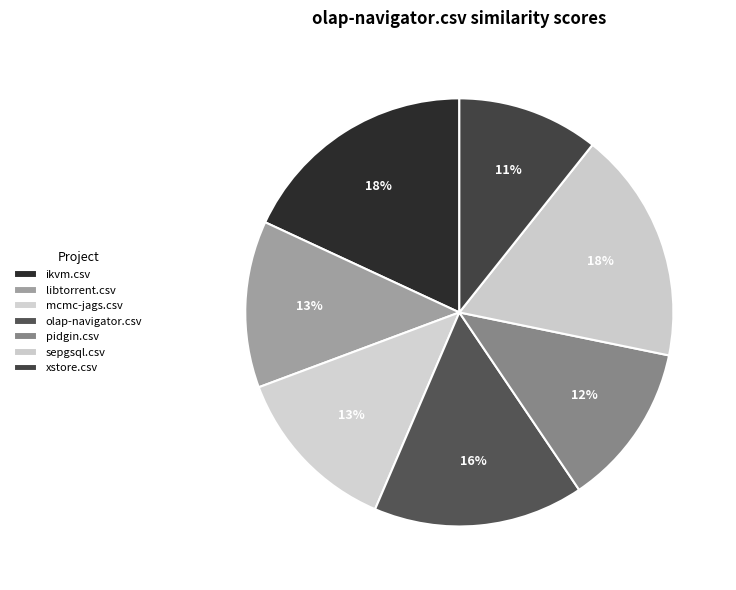

Rank the categories by value from lowest to highest.

xstore.csv, pidgin.csv, libtorrent.csv, mcmc-jags.csv, olap-navigator.csv, sepgsql.csv, ikvm.csv